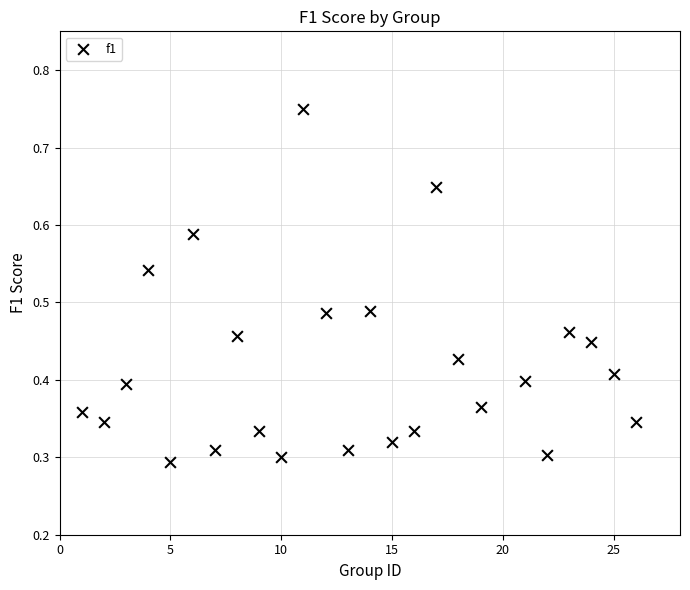

What is the range of X values (max minus min)?

25.0